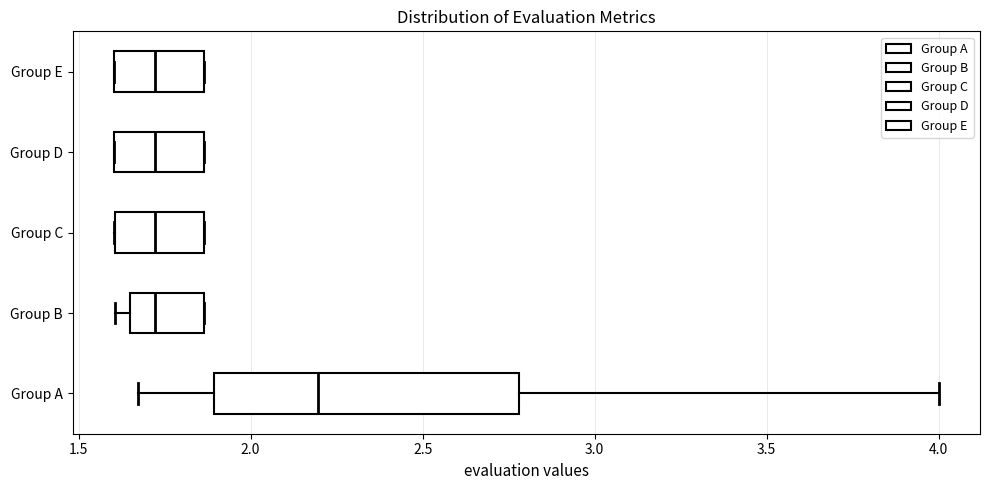

Reading bottom to top, transcribe this box plot: for each box, give where its median line is, the range the box spans, and where its two whiskers end, as read against the x-axis. The values are not printed on the chart, so give them approximately, as read against the axis.

Group A: median 2.20, box 1.90 to 2.80, whiskers 1.65 to 4.00
Group B: median 1.70, box 1.65 to 1.85, whiskers 1.60 to 1.85
Group C: median 1.70, box 1.60 to 1.85, whiskers 1.60 to 1.85
Group D: median 1.70, box 1.60 to 1.85, whiskers 1.60 to 1.85
Group E: median 1.70, box 1.60 to 1.85, whiskers 1.60 to 1.85